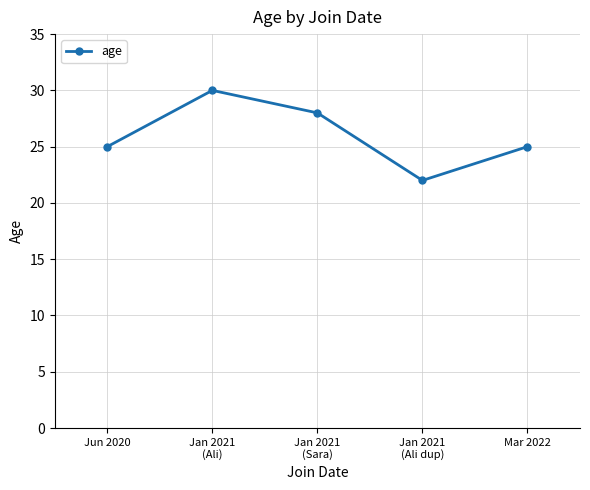

What position from the right is Jun 2020?

5